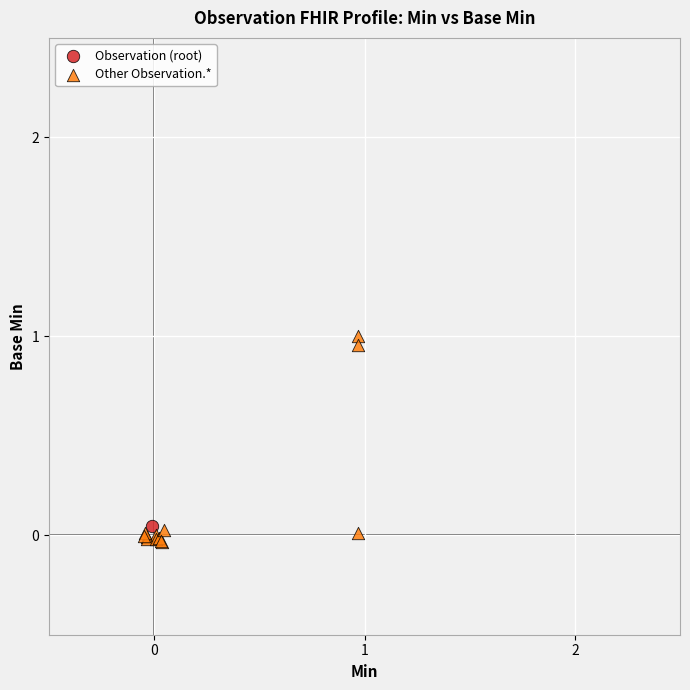

What are all the series names shown in the legend?

Observation (root), Other Observation.*